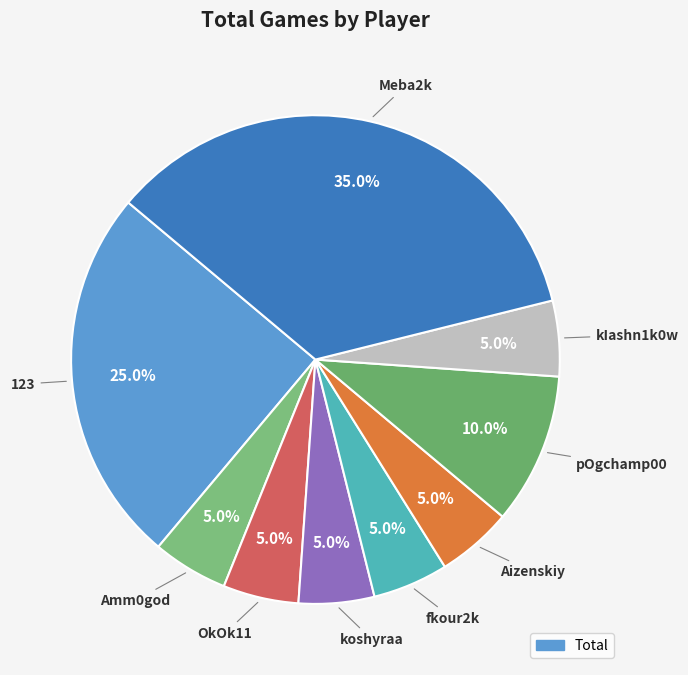

How many segments does this pie chart have?

9